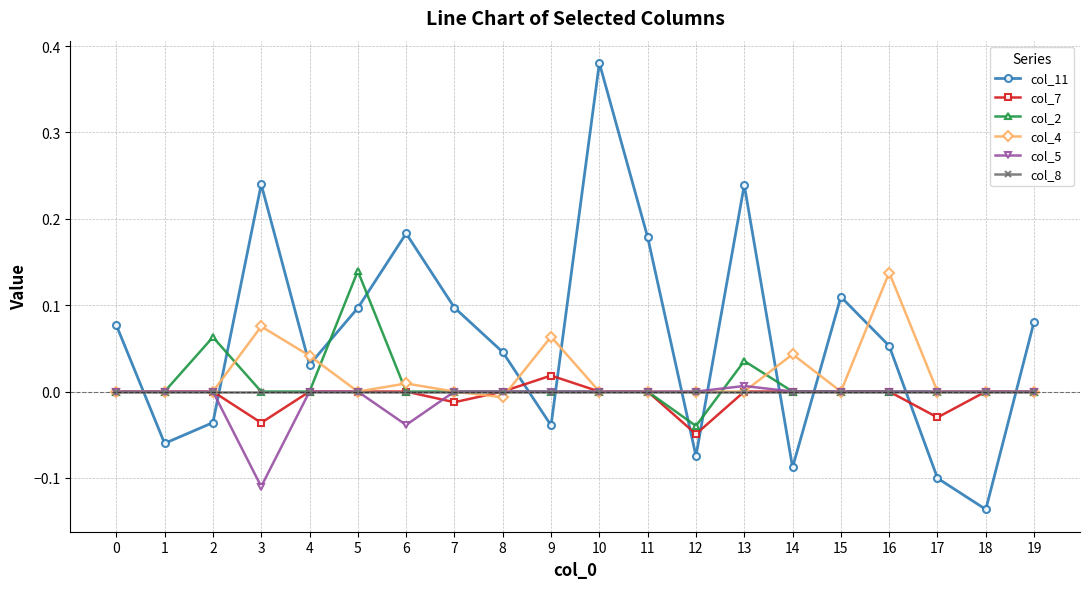

At which category is the sum across all series the highest?

10